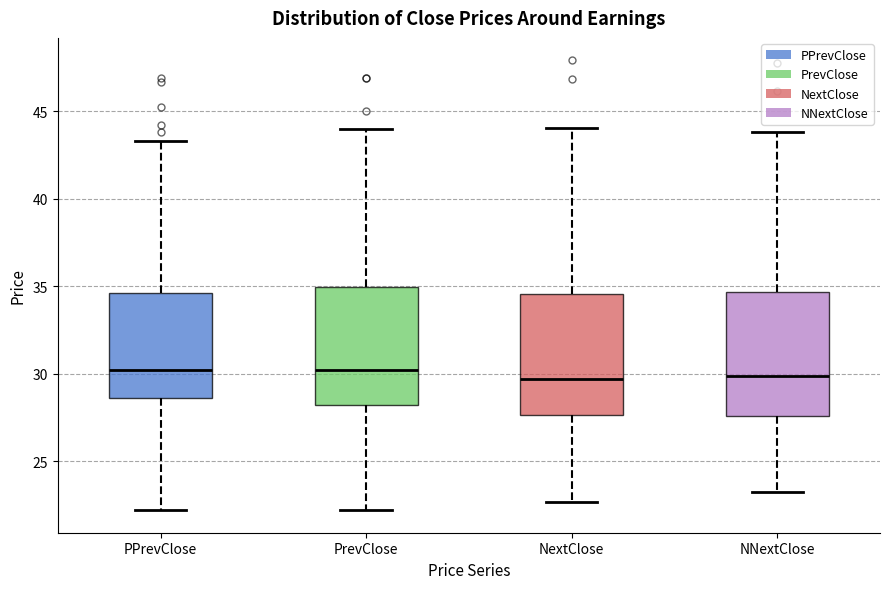

Where is the upper edge of the box for PrevClose on the y-axis? The values are not printed on the chart, so give them approximately, as read against the axis.

35.0